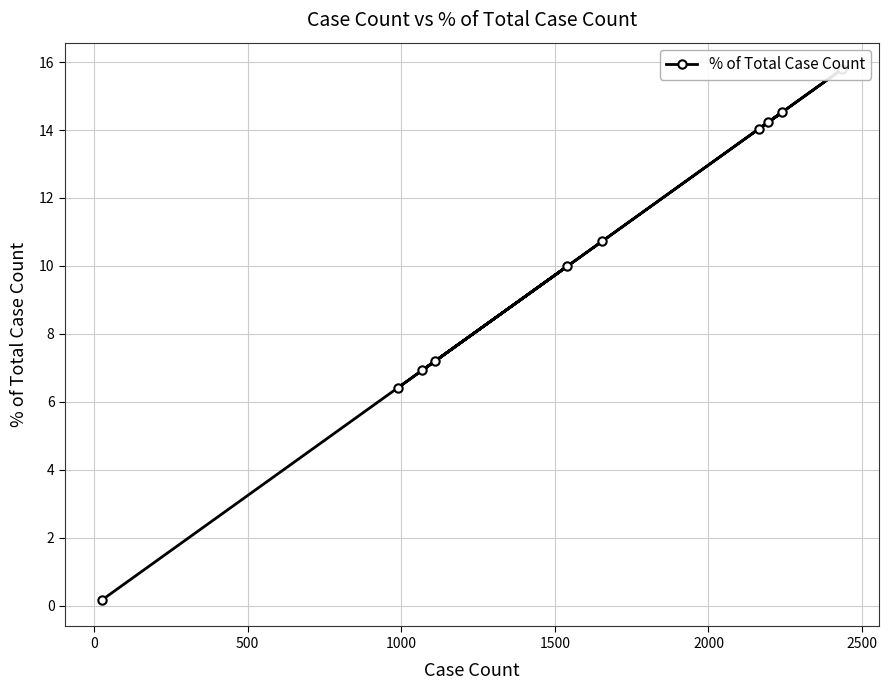

How many interior local valleys (lower than both neighbors) does the data have?

2